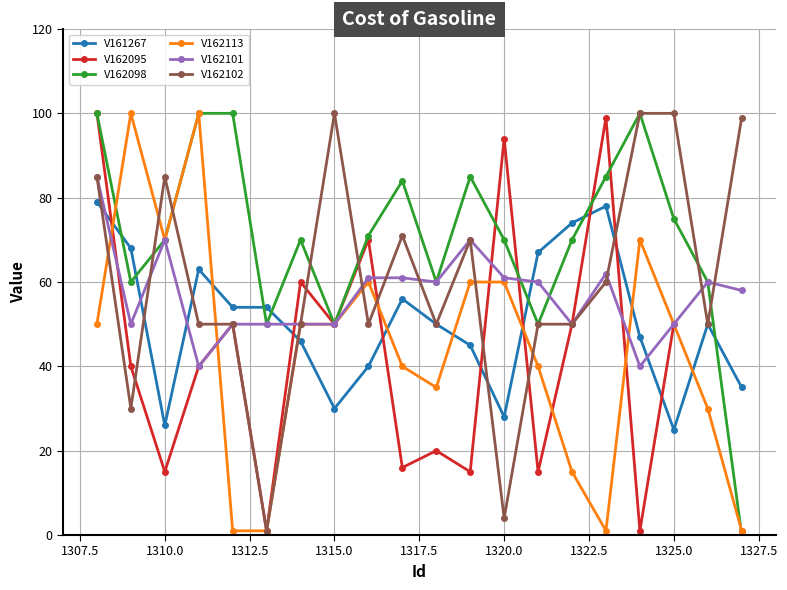

True or false: V162101 has more than 1 points higher than both neighbors.

True